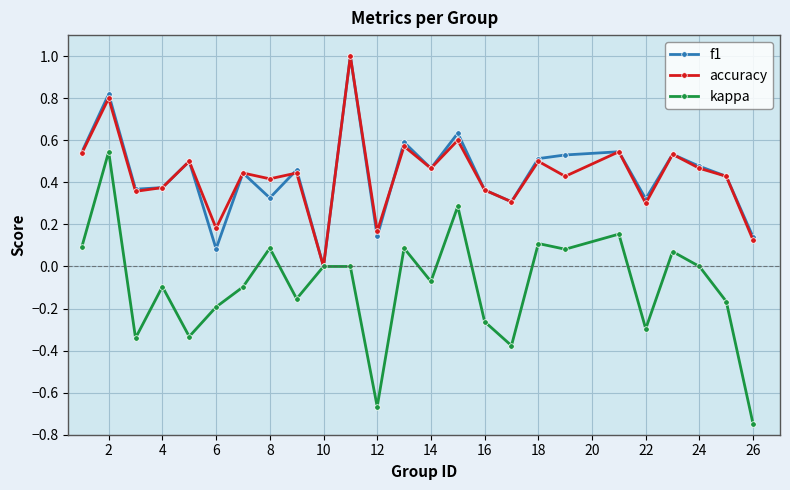

True or false: f1 has more than 2 interior local peaks.

True